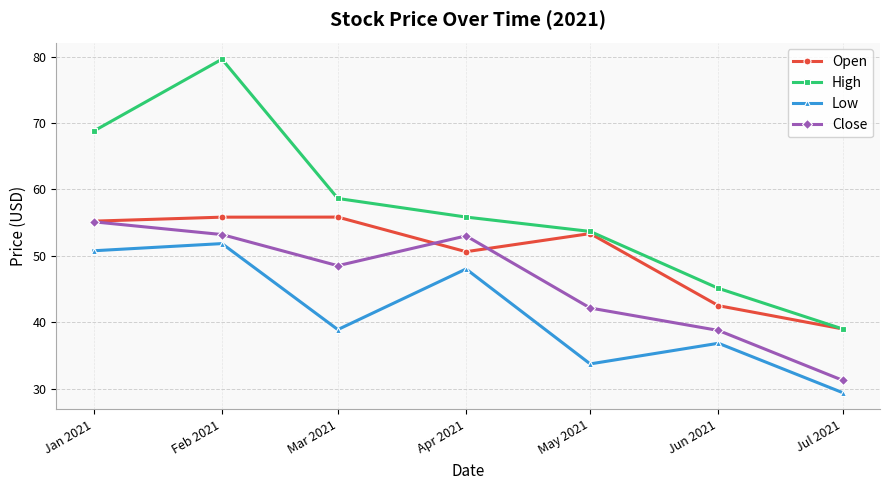

At which label is Close closest to 43?

May 2021